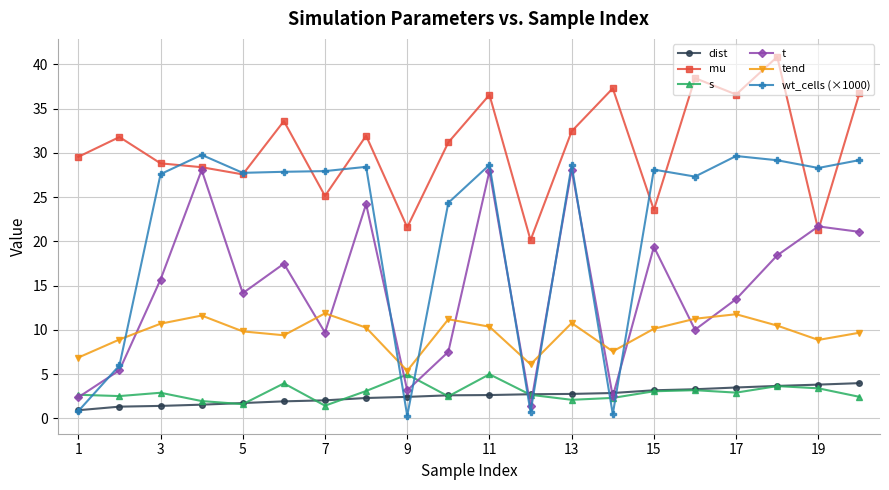

How many series are shown in this chart?

6